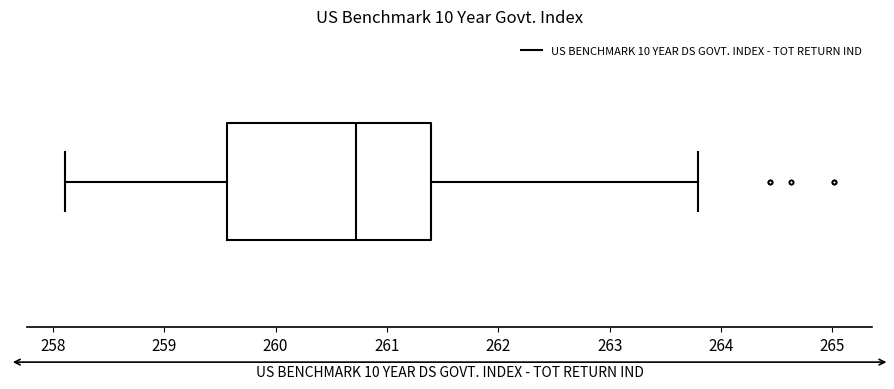

Transcribe this box plot: give where the median line is, the range the box spans, and where the two whiskers end, as read against the x-axis. The values are not printed on the chart, so give them approximately, as read against the axis.

median 260.7, box 259.6 to 261.4, whiskers 258.1 to 263.8